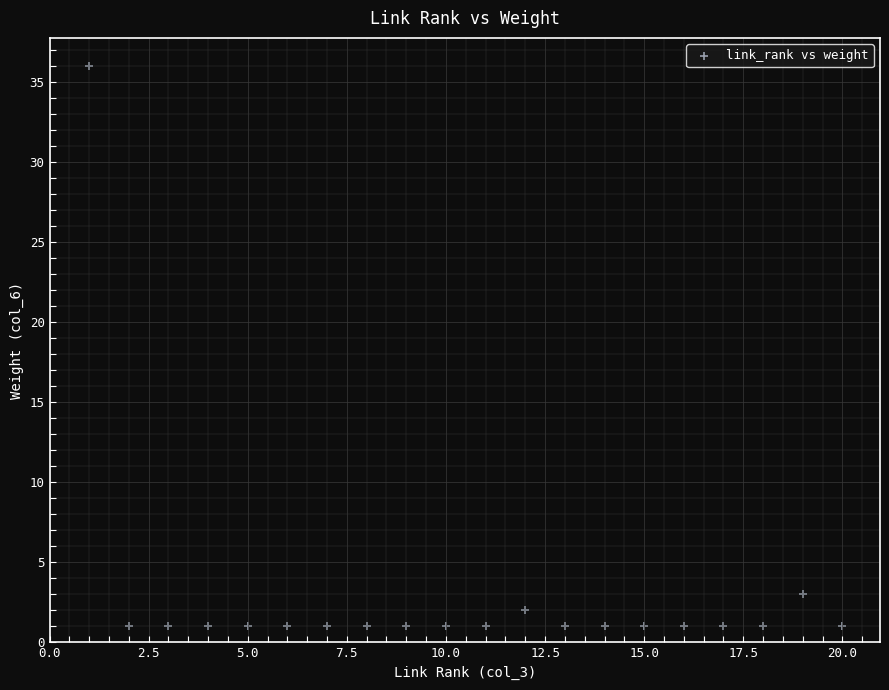

What is the range of X values (max minus min)?

19